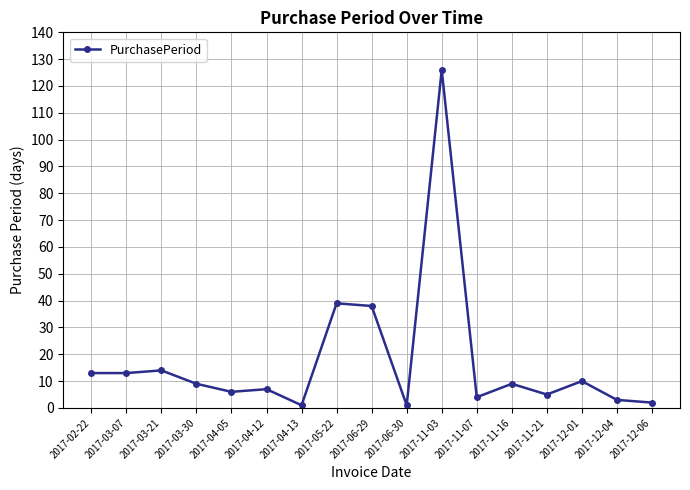

What is the value of the 17th point from the left?

2